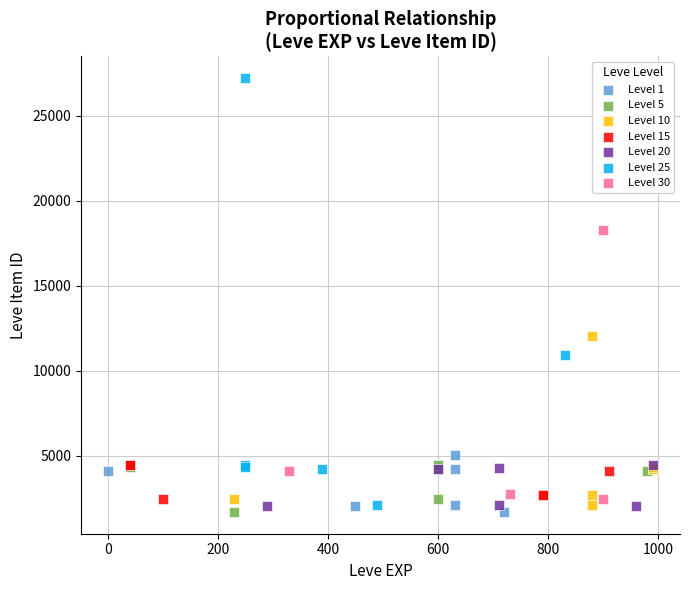

Which series reaches the maximum Y coordinate?

Level 25